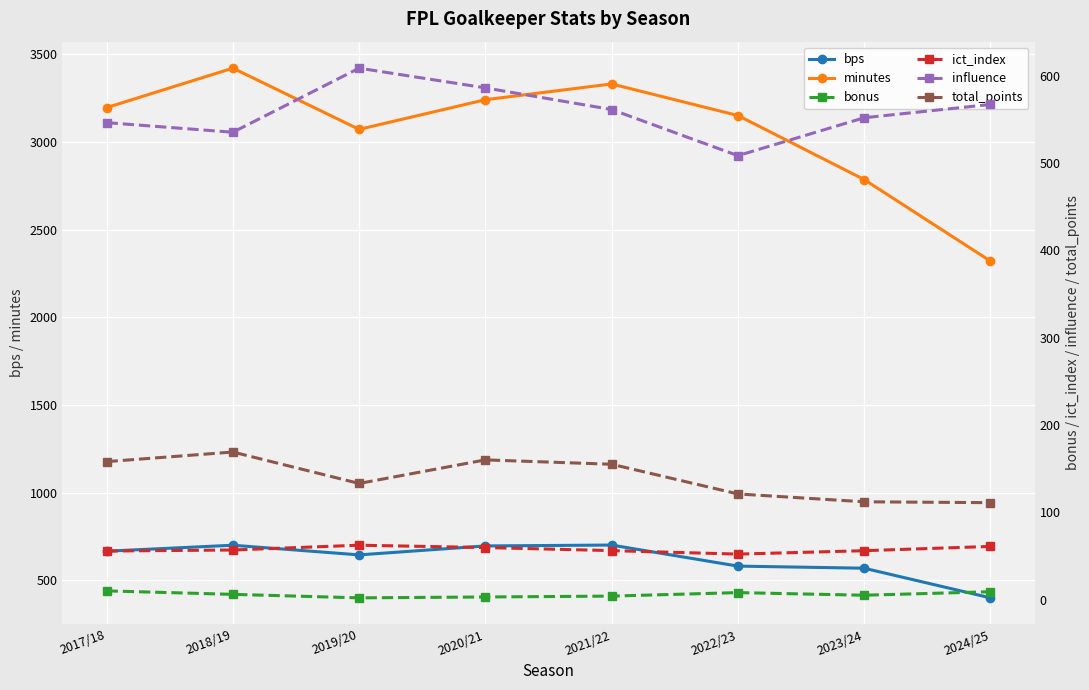

True or false: influence has a value of 546.2 at 2017/18.

True